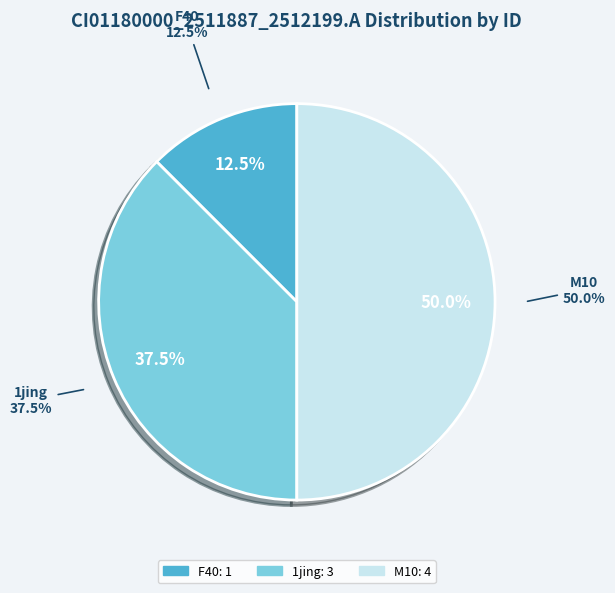

Does 2jing account for over 50% of the chart?

No